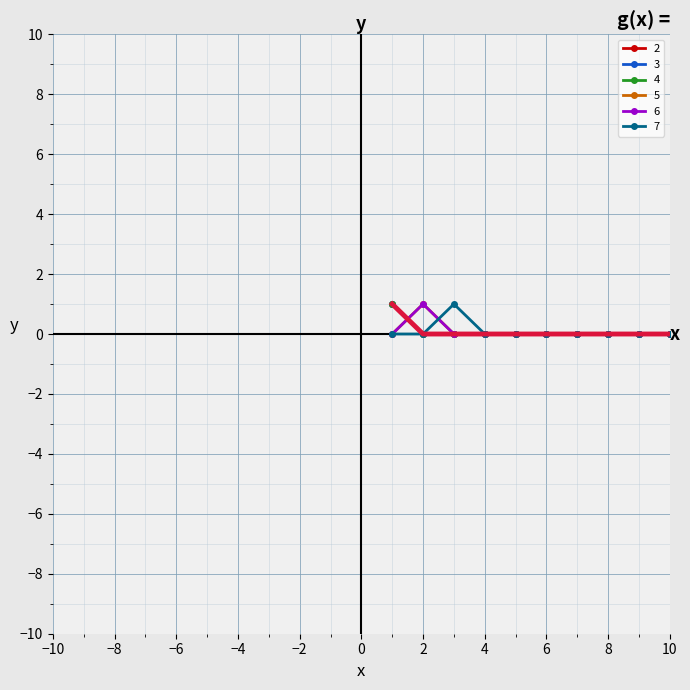

Reading left to right, list all the values displayed in this chart.

2: 1=1	2=0	3=0	4=0	5=0	6=0	7=0	8=0	9=0	10=0
3: 1=1	2=0	3=0	4=0	5=0	6=0	7=0	8=0	9=0	10=0
4: 1=1	2=0	3=0	4=0	5=0	6=0	7=0	8=0	9=0	10=0
5: 1=0	2=1	3=0	4=0	5=0	6=0	7=0	8=0	9=0	10=0
6: 1=0	2=1	3=0	4=0	5=0	6=0	7=0	8=0	9=0	10=0
7: 1=0	2=0	3=1	4=0	5=0	6=0	7=0	8=0	9=0	10=0